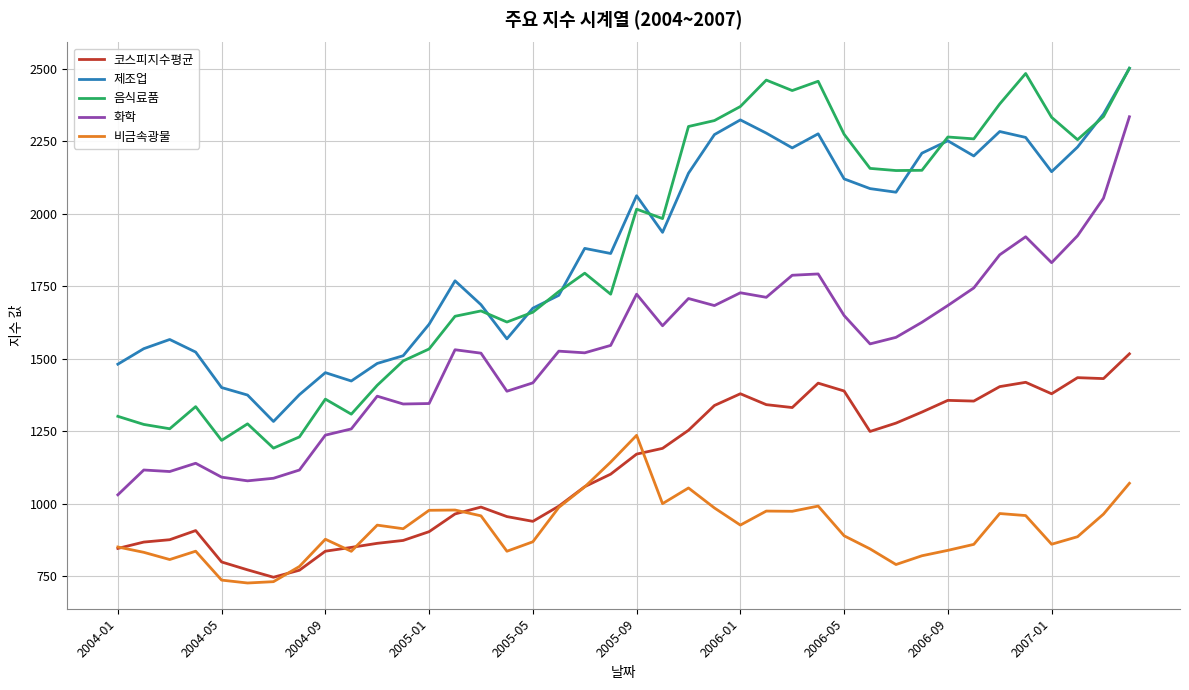

True or false: 제조업 and 비금속광물 intersect in this chart.

False